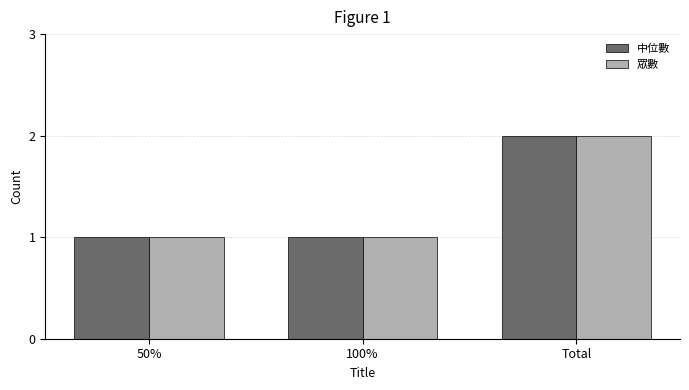

At which label does 眾數 reach its peak?

Total